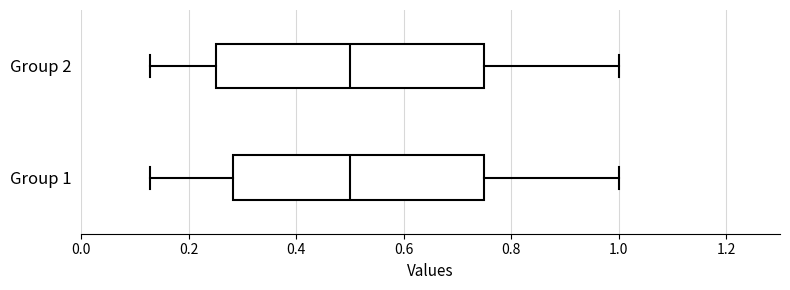

Where does the right whisker of the box for Group 2 end on the x-axis? The values are not printed on the chart, so give them approximately, as read against the axis.

1.00